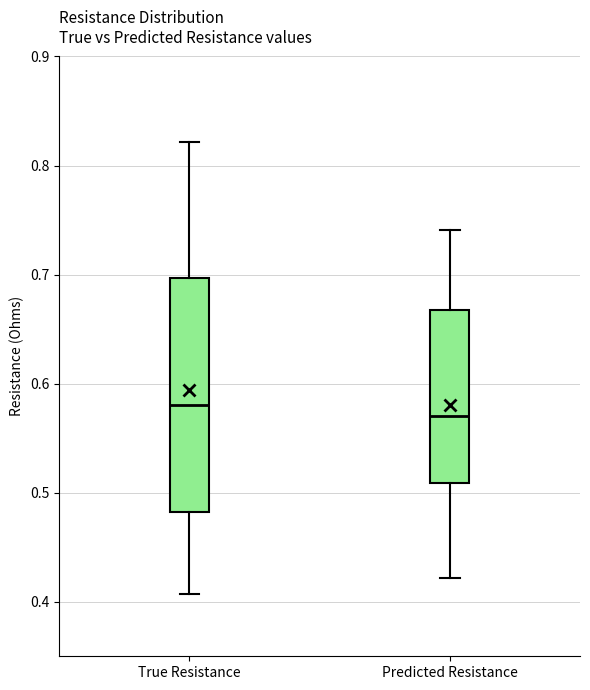

Reading left to right, transcribe this box plot: for each box, give where its median line is, the range the box spans, and where its two whiskers end, as read against the y-axis. The values are not printed on the chart, so give them approximately, as read against the axis.

True Resistance: median 0.58, box 0.48 to 0.70, whiskers 0.41 to 0.82
Predicted Resistance: median 0.57, box 0.51 to 0.67, whiskers 0.42 to 0.74